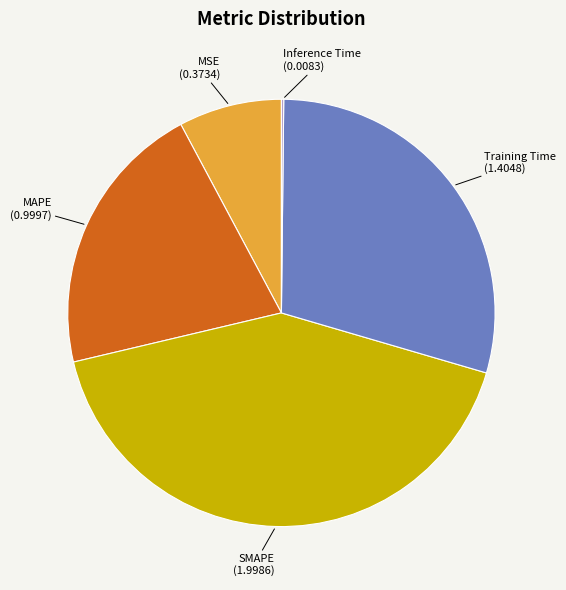

Approximately how many times larger is the value at SMAPE compared to Training Time?

1.4